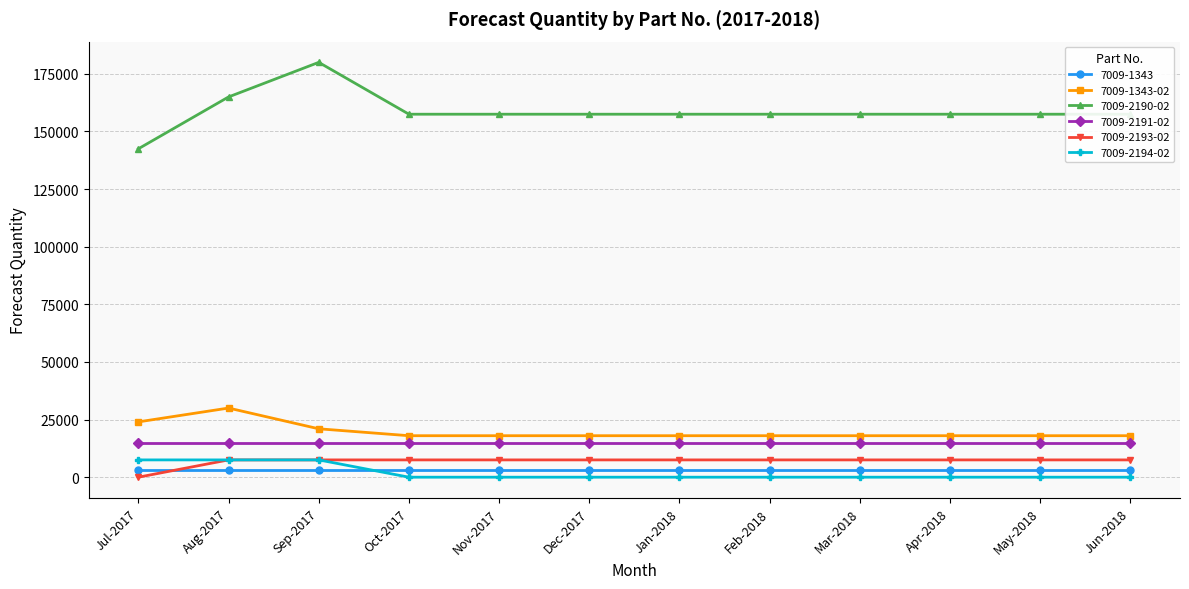

True or false: 7009-2191-02 and 7009-2194-02 intersect in this chart.

False